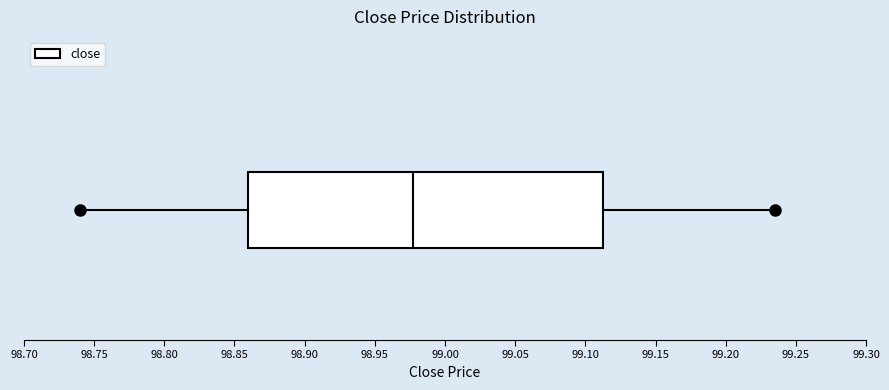

Read this box plot against the x-axis: the position of the median line, the range covered by the box, and the ends of both whiskers. The values are not printed on the chart, so give them approximately, as read against the axis.

median 98.980, box 98.860 to 99.115, whiskers 98.740 to 99.235